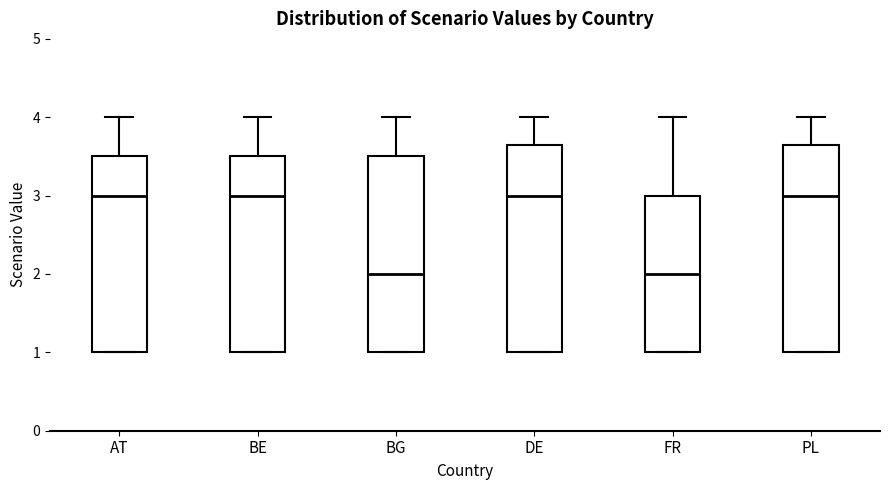

Where does the upper whisker of the box for FR end on the y-axis? The values are not printed on the chart, so give them approximately, as read against the axis.

4.0